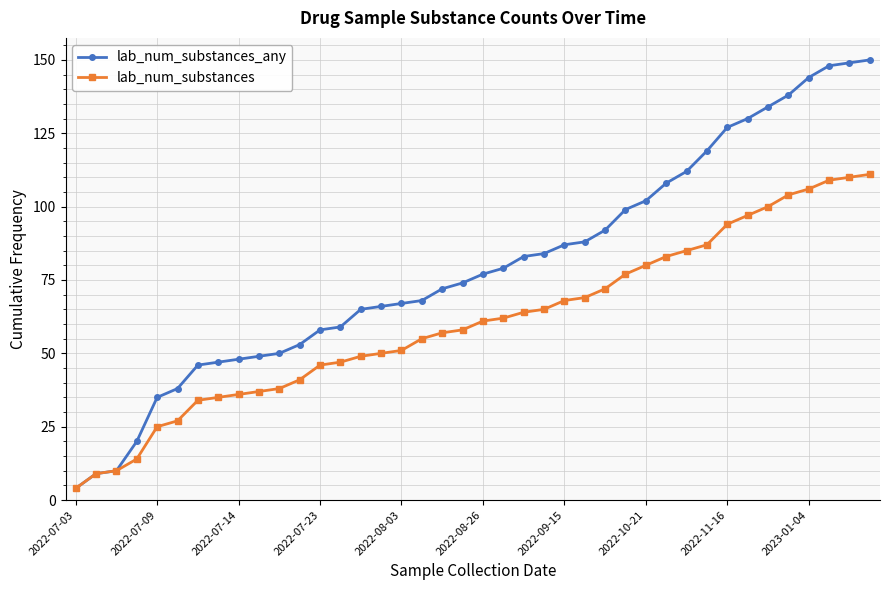

Reading right to left, list all the values displayed in this chart.

lab_num_substances_any: 150	149	148	144	138	134	130	127	119	112	108	102	99	92	88	87	84	83	79	77	74	72	68	67	66	65	59	58	53	50	49	48	47	46	38	35	20	10	9	4
lab_num_substances: 111	110	109	106	104	100	97	94	87	85	83	80	77	72	69	68	65	64	62	61	58	57	55	51	50	49	47	46	41	38	37	36	35	34	27	25	14	10	9	4